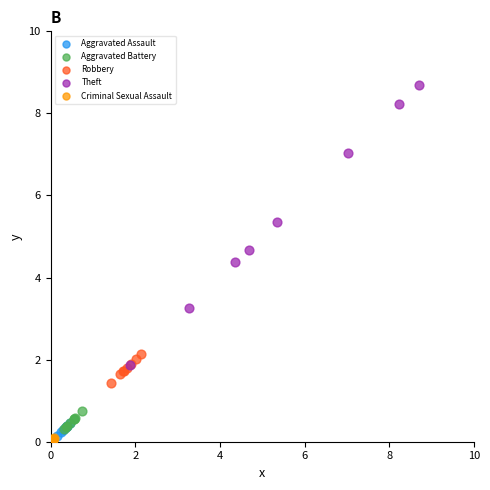

What are all the series names shown in the legend?

Aggravated Assault, Aggravated Battery, Robbery, Theft, Criminal Sexual Assault